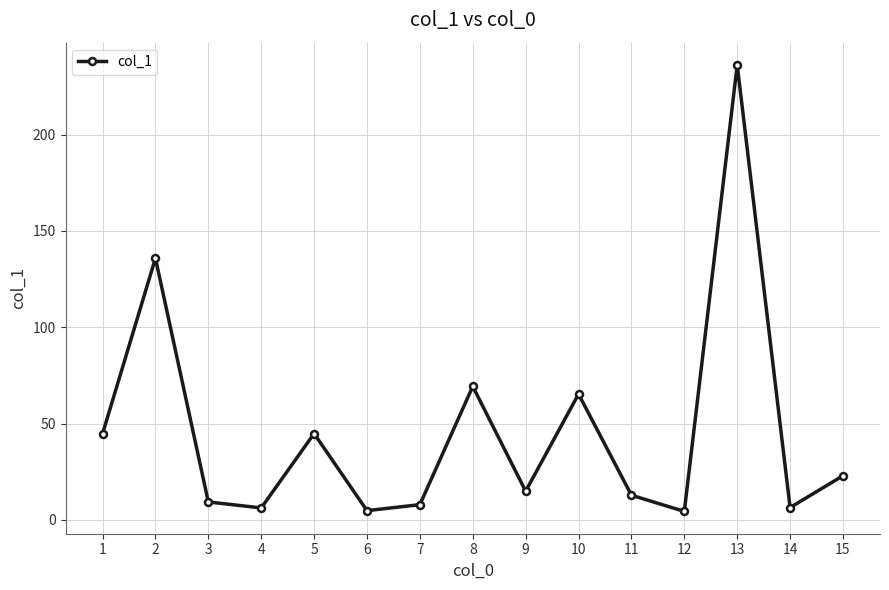

How many interior local peaks (higher than both neighbors) does the data have?

5